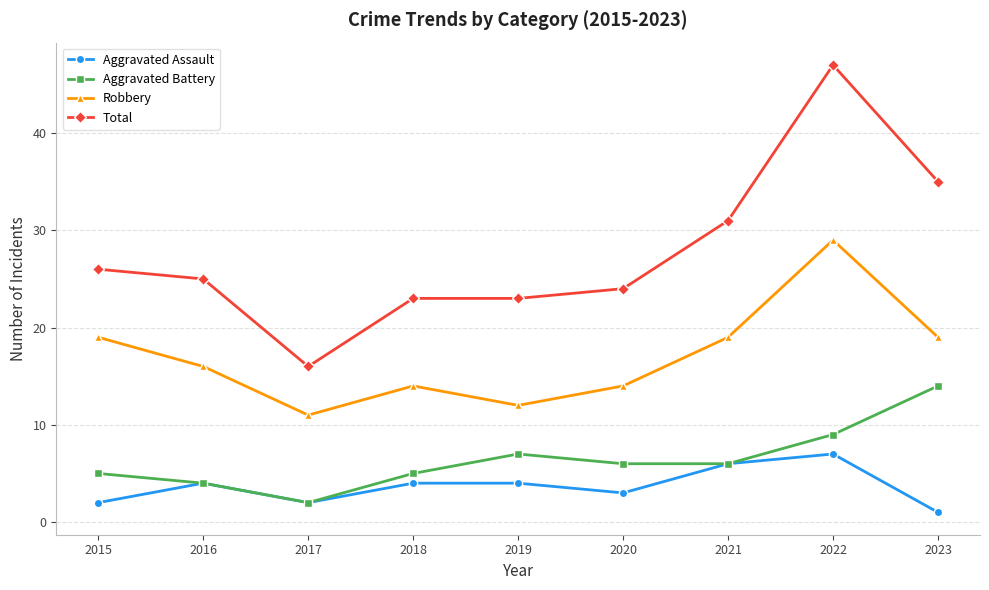

Reading left to right, what are all the values shown in this chart?

Aggravated Assault: 2015=2	2016=4	2017=2	2018=4	2019=4	2020=3	2021=6	2022=7	2023=1
Aggravated Battery: 2015=5	2016=4	2017=2	2018=5	2019=7	2020=6	2021=6	2022=9	2023=14
Robbery: 2015=19	2016=16	2017=11	2018=14	2019=12	2020=14	2021=19	2022=29	2023=19
Total: 2015=26	2016=25	2017=16	2018=23	2019=23	2020=24	2021=31	2022=47	2023=35